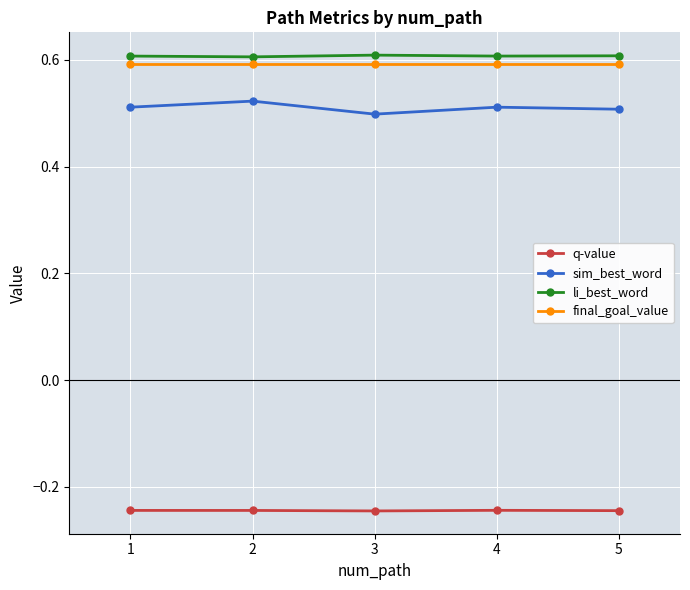

Is it true that sim_best_word equals 0.5 at 2?

True